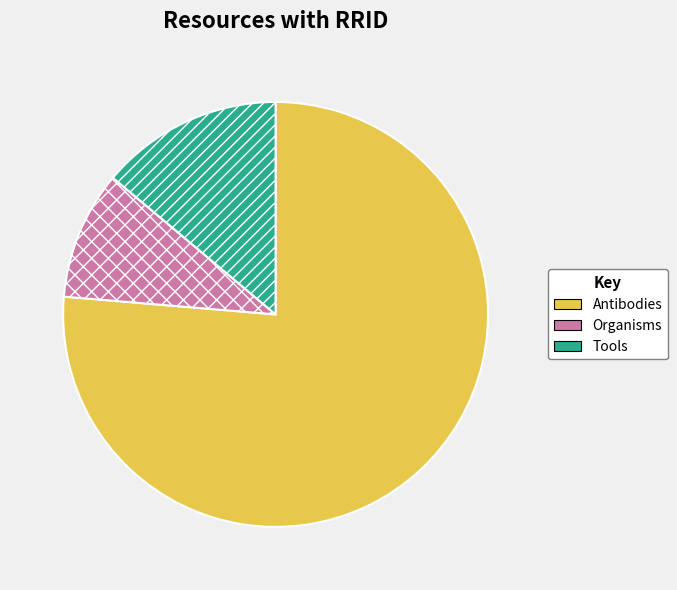

Do Antibodies and Tools together represent more than half of the pie?

Yes